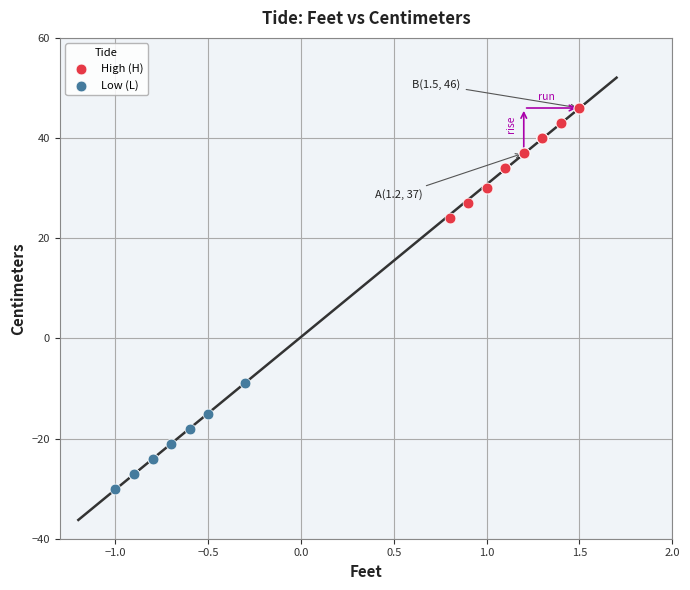

Which series contains the highest Y value?

High (H)